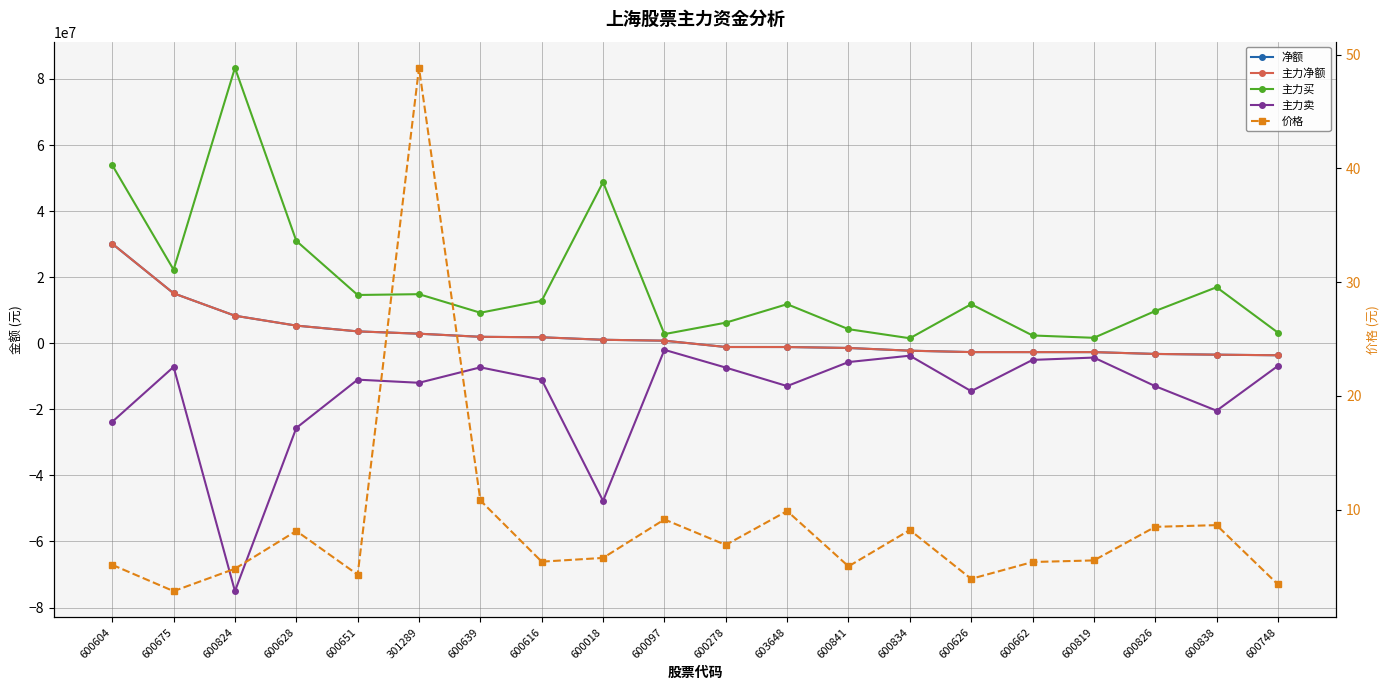

Rank the series at 600097 from highest to lowest value.

主力买, 净额, 主力净额, 价格, 主力卖